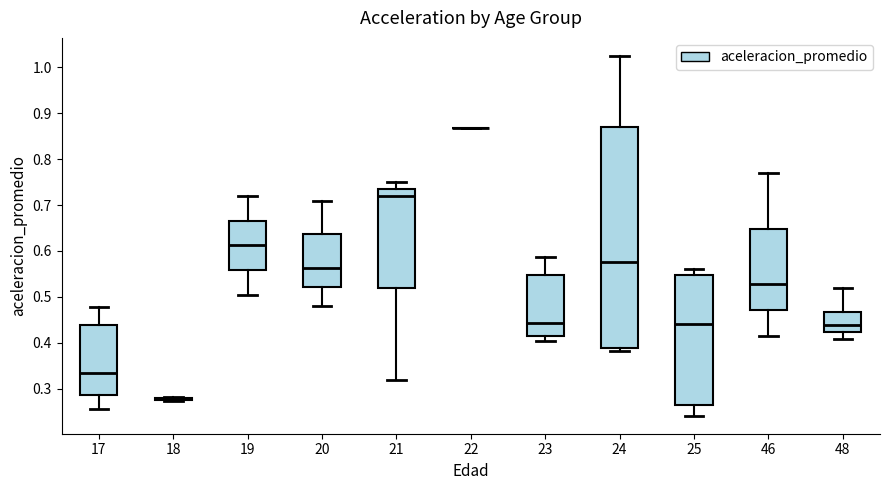

Reading left to right, read every box against the y-axis: the position of its median line, the range the box covers, and the ends of its whiskers. The values are not printed on the chart, so give them approximately, as read against the axis.

17: median 0.33, box 0.29 to 0.44, whiskers 0.26 to 0.48
18: box collapsed to a line at 0.28, whiskers 0.27 to 0.28
19: median 0.61, box 0.56 to 0.67, whiskers 0.50 to 0.72
20: median 0.56, box 0.52 to 0.64, whiskers 0.48 to 0.71
21: median 0.72, box 0.52 to 0.74, whiskers 0.32 to 0.75
22: box collapsed to a line at 0.87, whiskers 0.87 to 0.87
23: median 0.44, box 0.41 to 0.55, whiskers 0.40 to 0.59
24: median 0.58, box 0.39 to 0.87, whiskers 0.38 to 1.02
25: median 0.44, box 0.26 to 0.55, whiskers 0.24 to 0.56
46: median 0.53, box 0.47 to 0.65, whiskers 0.42 to 0.77
48: median 0.44, box 0.42 to 0.47, whiskers 0.41 to 0.52